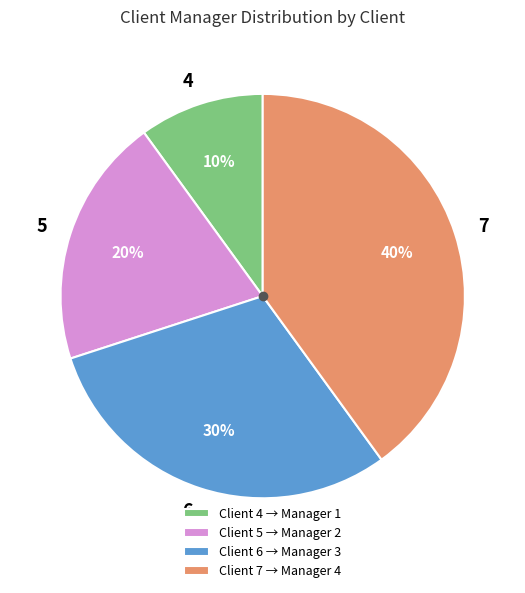

How many slices are in this pie chart?

4